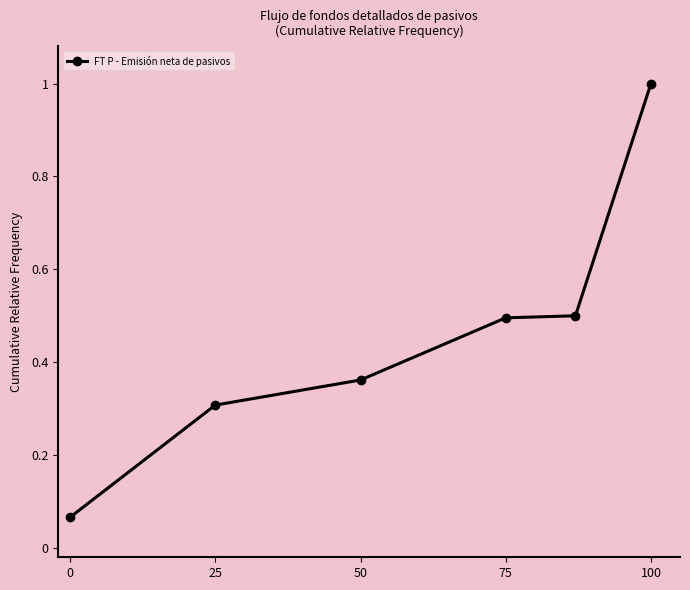

True or false: there are more than 2 points higher than both neighbors.

False